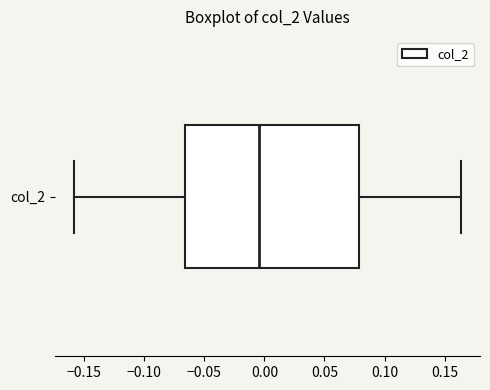

Where is the left edge of the box for col_2 on the x-axis? The values are not printed on the chart, so give them approximately, as read against the axis.

-0.065